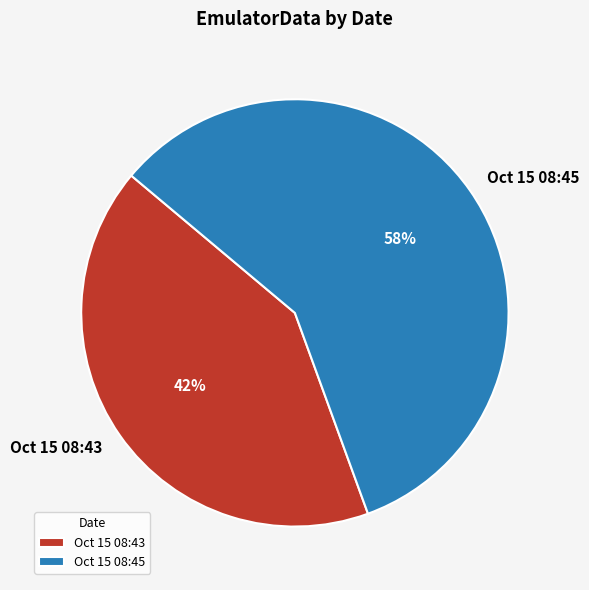

Do Oct 15 08:43 and Oct 15 08:45 together represent more than half of the pie?

Yes